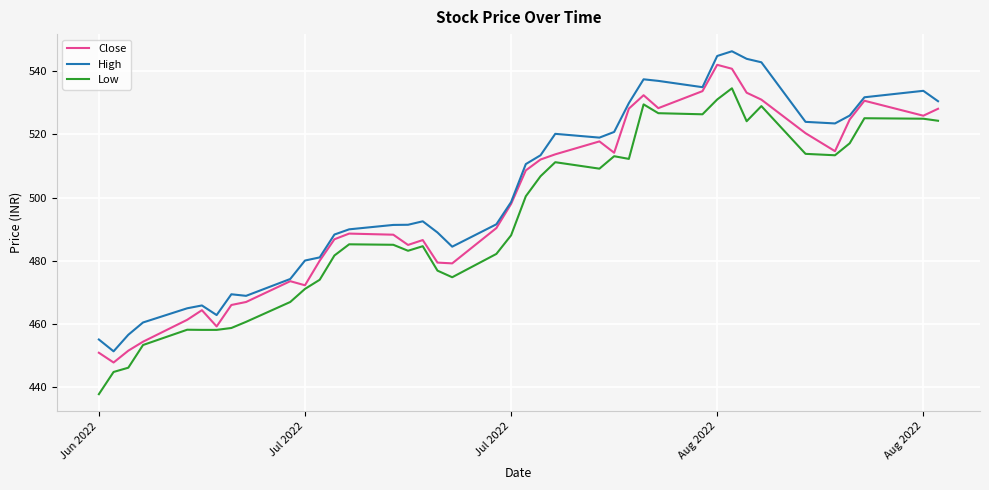

True or false: High and Low intersect in this chart.

False